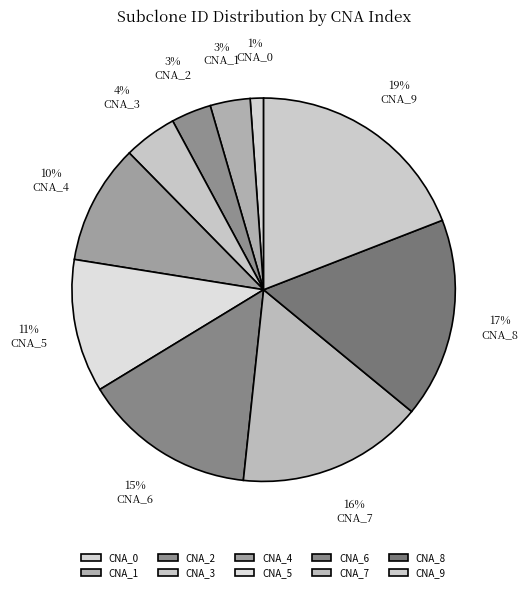

How many segments does this pie chart have?

10